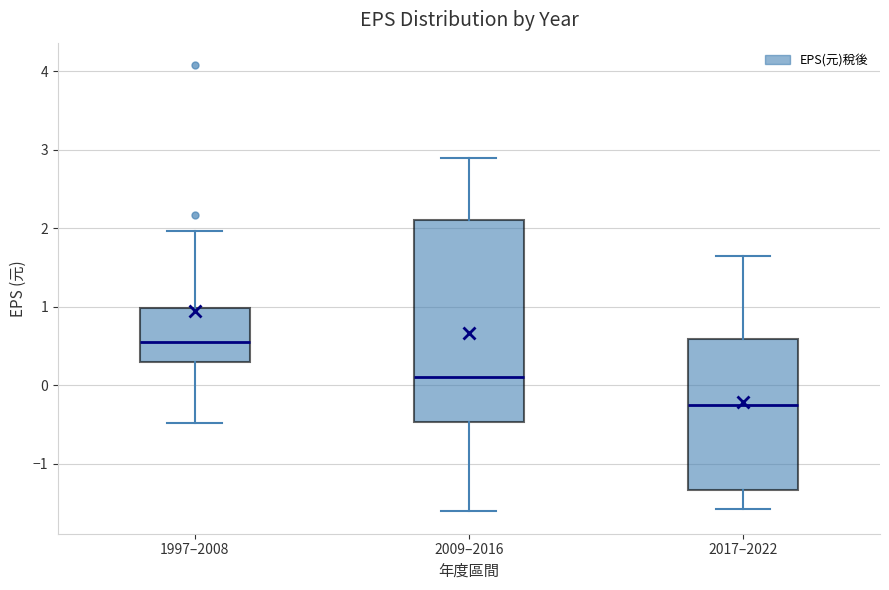

Which box is the tallest, from its lower edge to its upper edge?

2009–2016